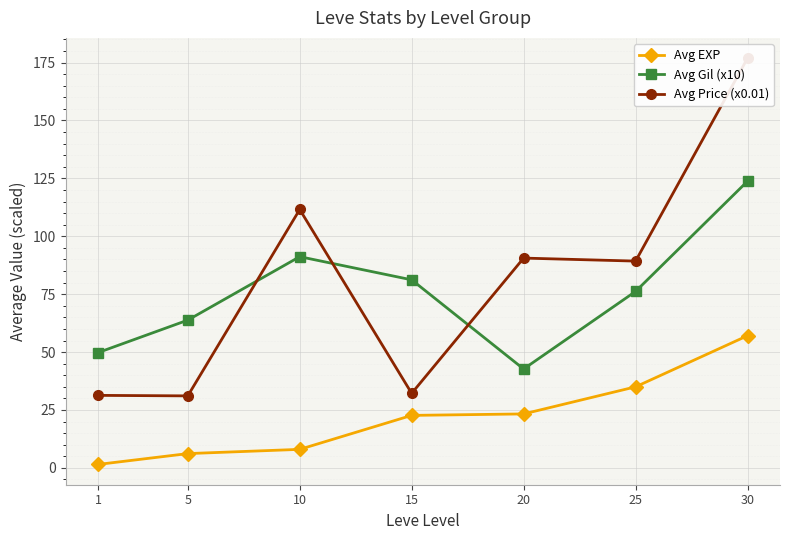

At which category does the chart reach its minimum across all series?

1